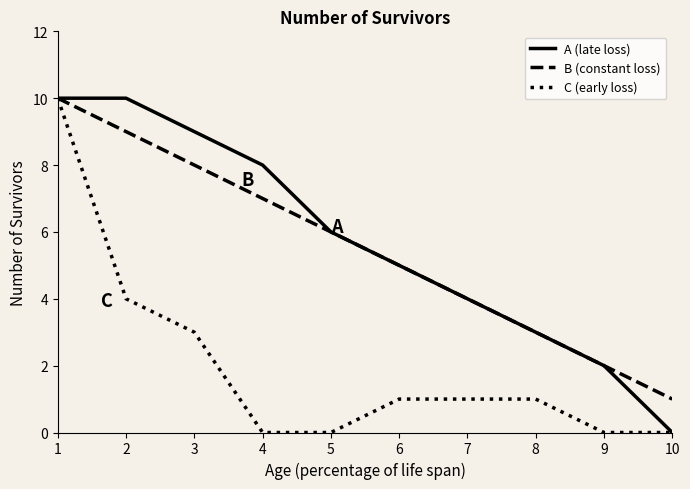

Which category has the lowest value in the A (late loss) series?

10